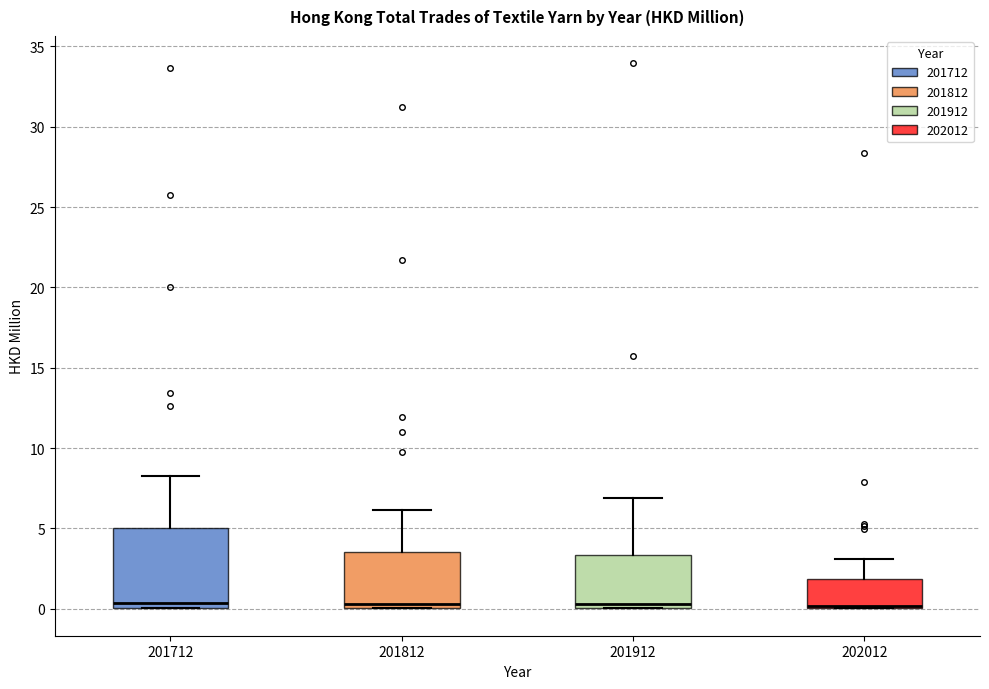

Reading left to right, transcribe this box plot: for each box, give where its median line is, the range the box spans, and where its two whiskers end, as read against the y-axis. The values are not printed on the chart, so give them approximately, as read against the axis.

201712: median 0.5, box 0.0 to 5.0, whiskers 0.0 to 8.0
201812: median 0.5, box 0.0 to 3.5, whiskers 0.0 to 6.0
201912: median 0.5, box 0.0 to 3.5, whiskers 0.0 to 7.0
202012: median 0.0 (drawn on the box's lower edge), box 0.0 to 2.0, whiskers 0.0 to 3.0